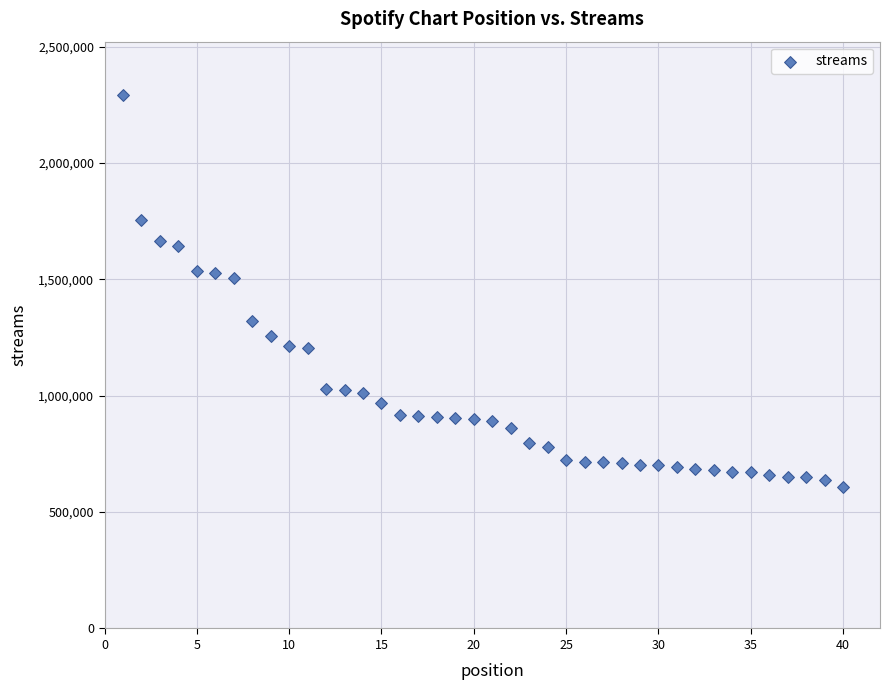

What is the range of Y values (max minus min)?

1683718